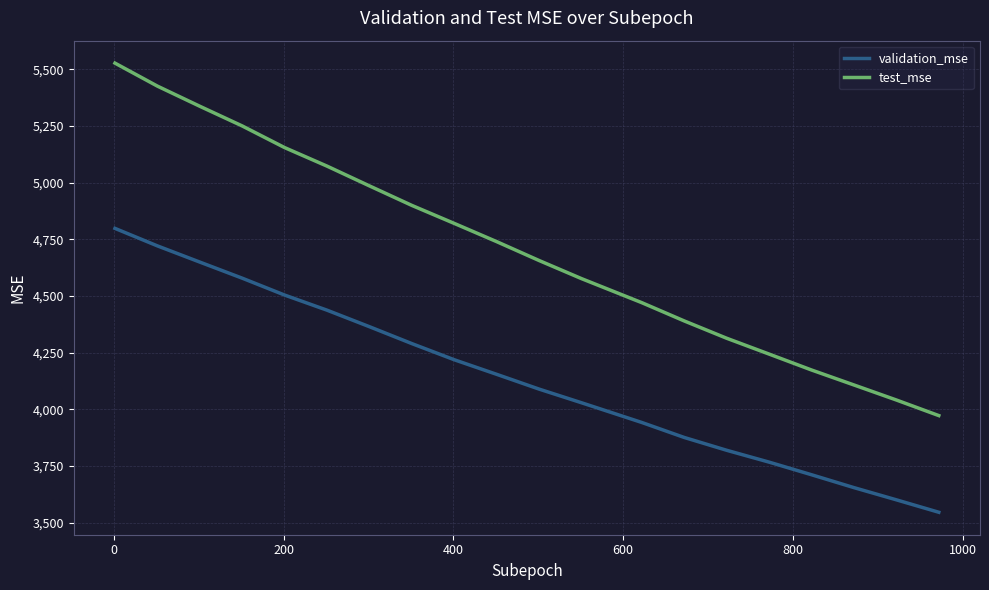

List the series in order of their overall mean, highest first.

test_mse, validation_mse